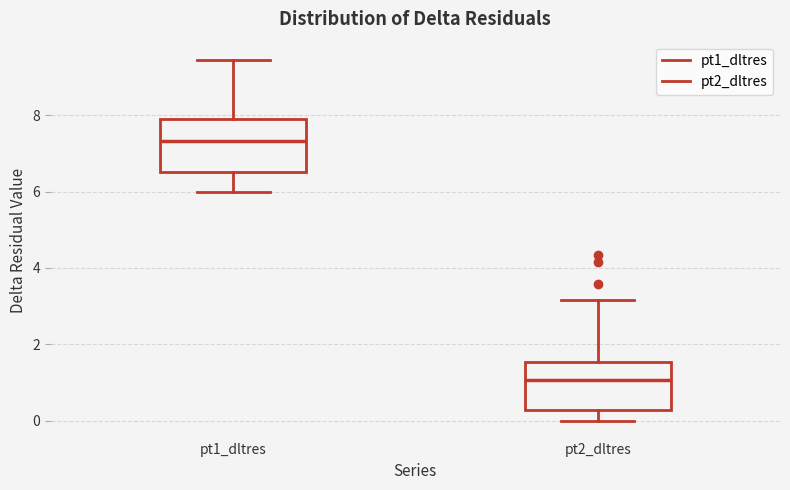

Reading left to right, transcribe this box plot: for each box, give where its median line is, the range the box spans, and where its two whiskers end, as read against the y-axis. The values are not printed on the chart, so give them approximately, as read against the axis.

pt1_dltres: median 7.4, box 6.6 to 7.8, whiskers 6.0 to 9.4
pt2_dltres: median 1.0, box 0.2 to 1.6, whiskers 0.0 to 3.2